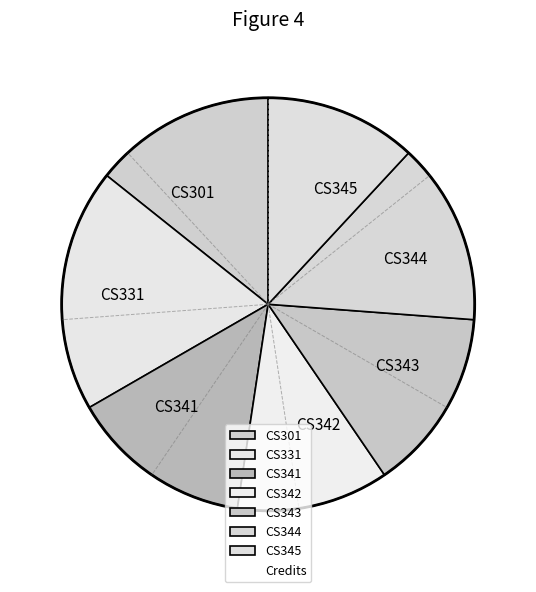

Between CS341 and CS342, which is larger?

CS341